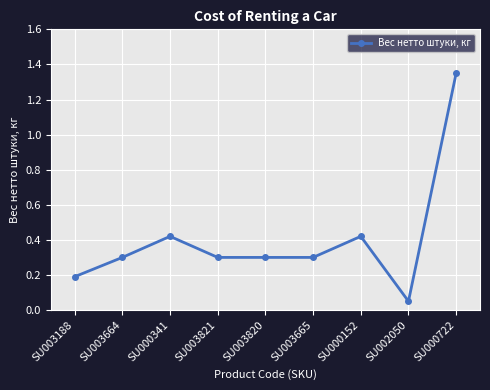

What is the change in value from SU003188 to SU003664?

+0.1